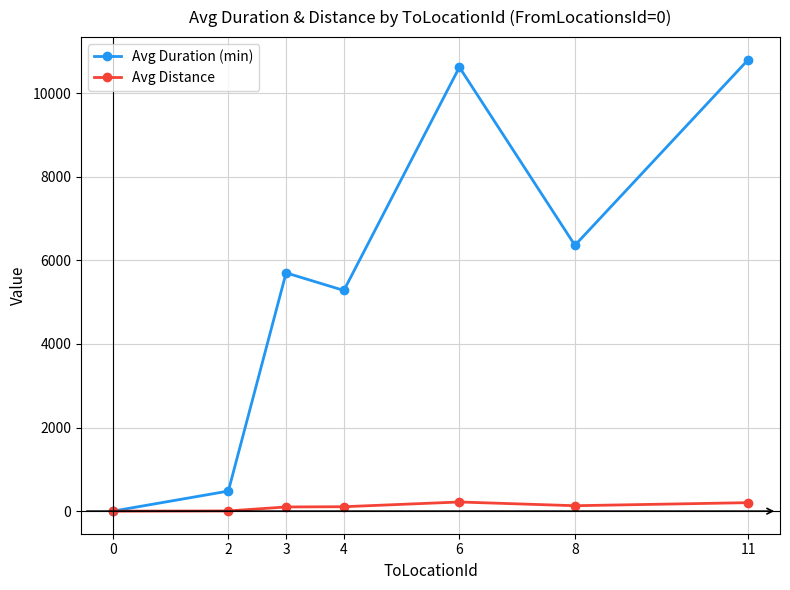

What are all the series names shown in the legend?

Avg Duration (min), Avg Distance